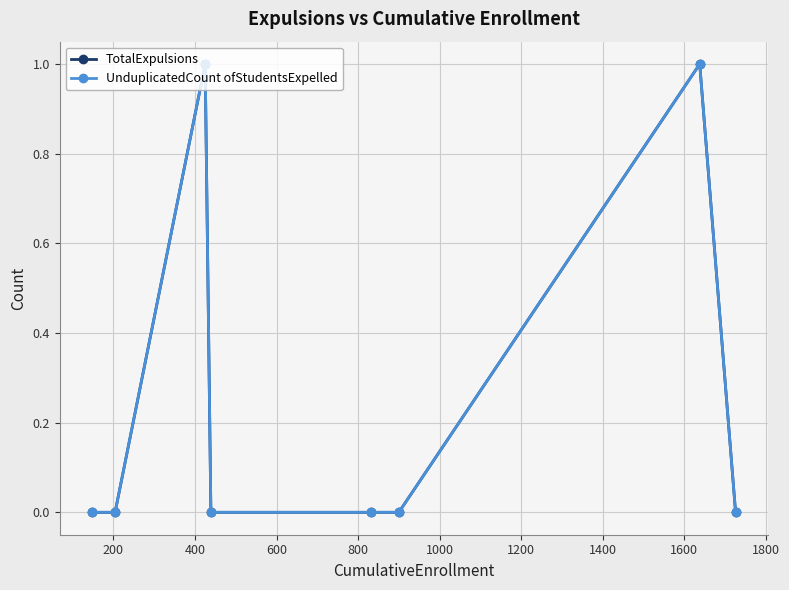

How many lines are shown in the chart?

2